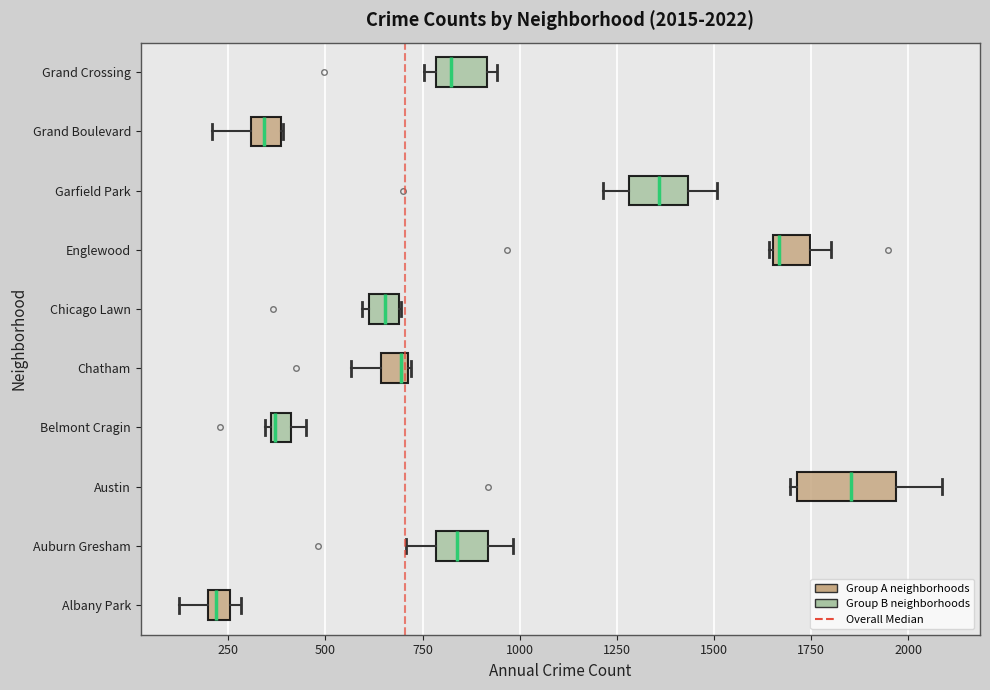

Which box's median line is the furthest to the right?

Austin